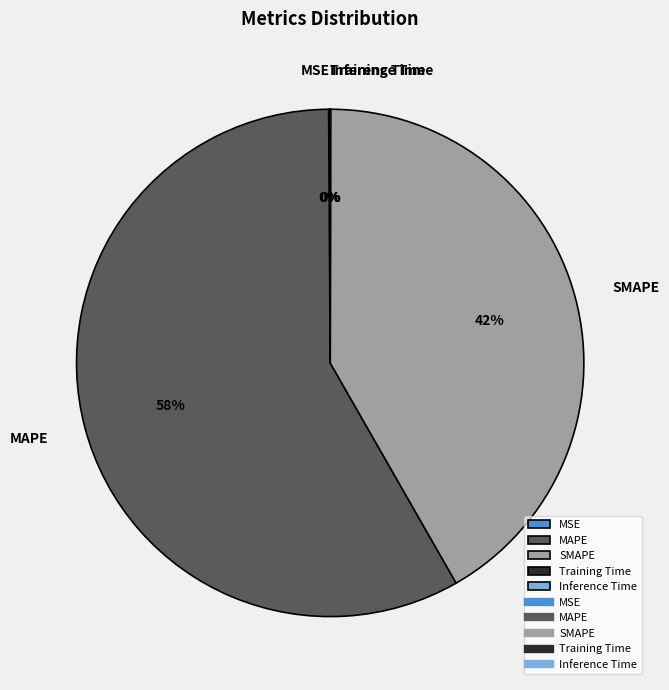

Is it true that MAPE is 58% of the pie?

True